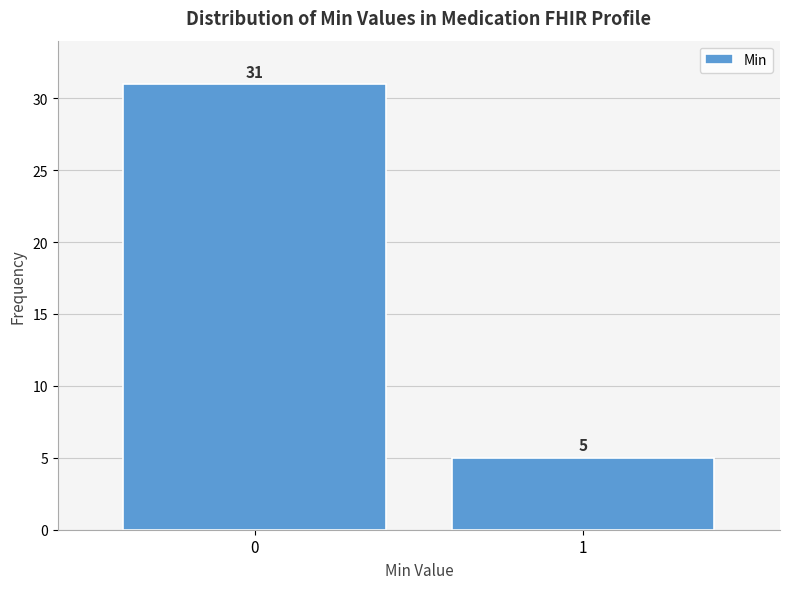

Reading left to right, transcribe all the data shown in this chart.

31	5